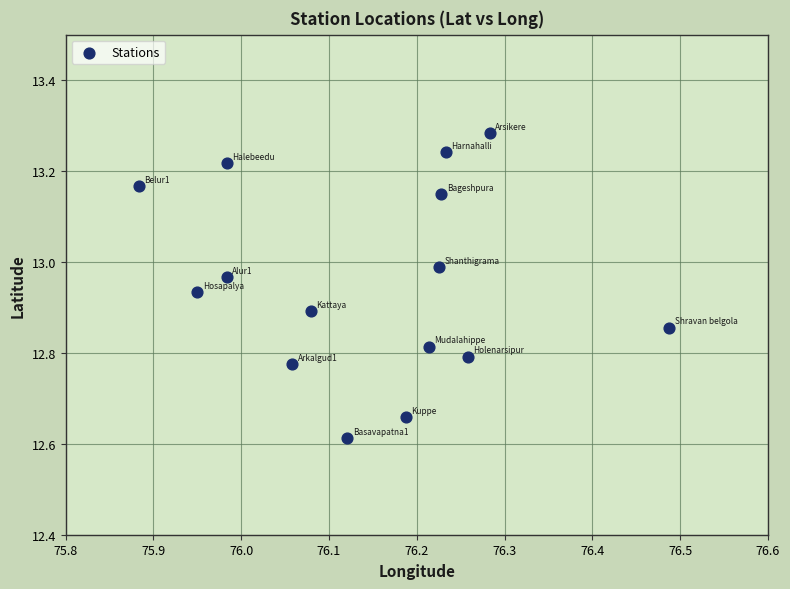

What is the range of X values (max minus min)?

0.6